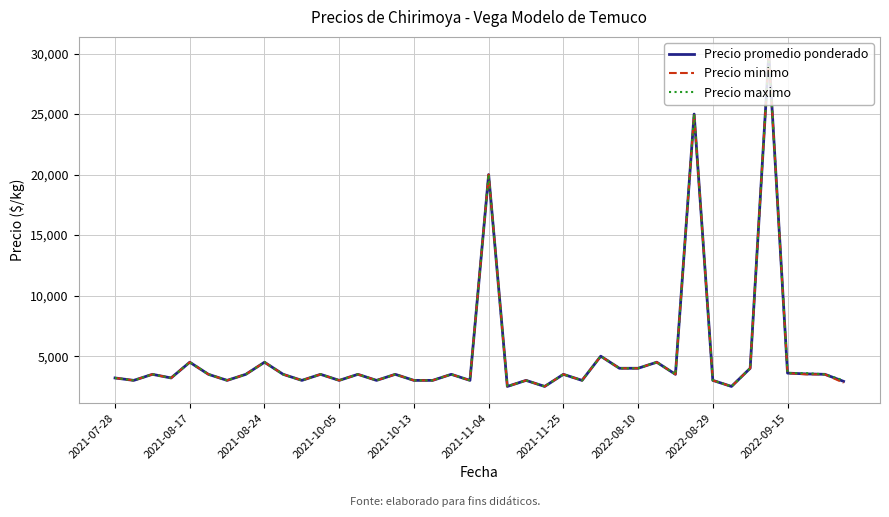

In Precio promedio ponderado, how many points are higher than both neighbors (excluding endpoints)?

14